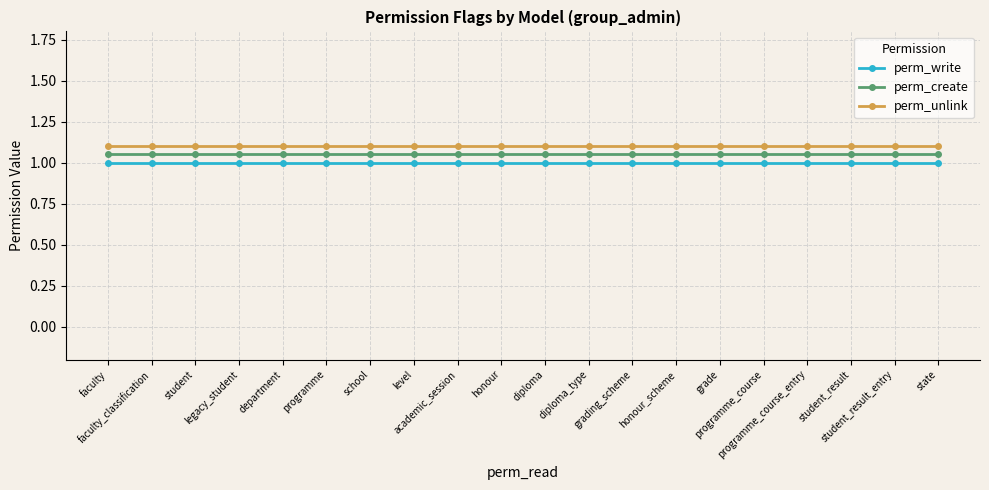

What is the total value across all series at legacy_student?

3.2